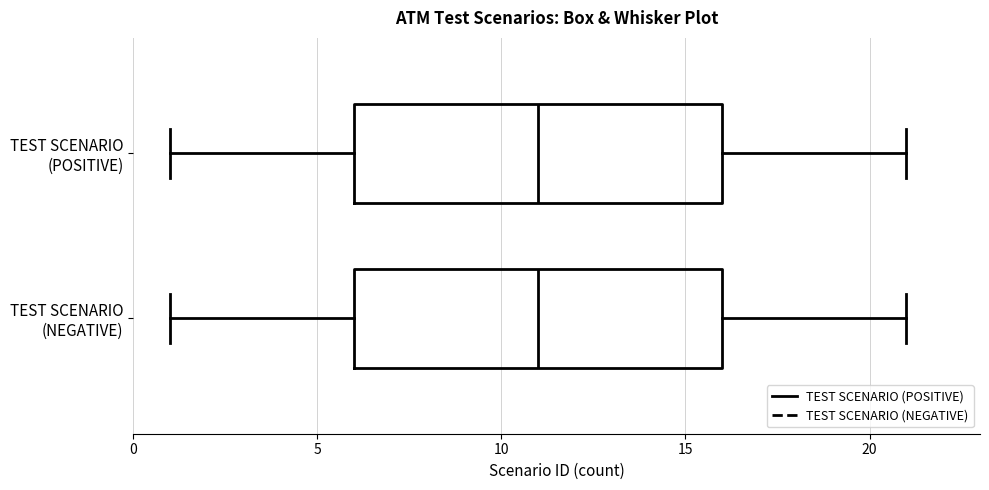

Reading bottom to top, transcribe this box plot: for each box, give where its median line is, the range the box spans, and where its two whiskers end, as read against the x-axis. The values are not printed on the chart, so give them approximately, as read against the axis.

TEST SCENARIO (NEGATIVE): median 11, box 6 to 16, whiskers 1 to 21
TEST SCENARIO (POSITIVE): median 11, box 6 to 16, whiskers 1 to 21